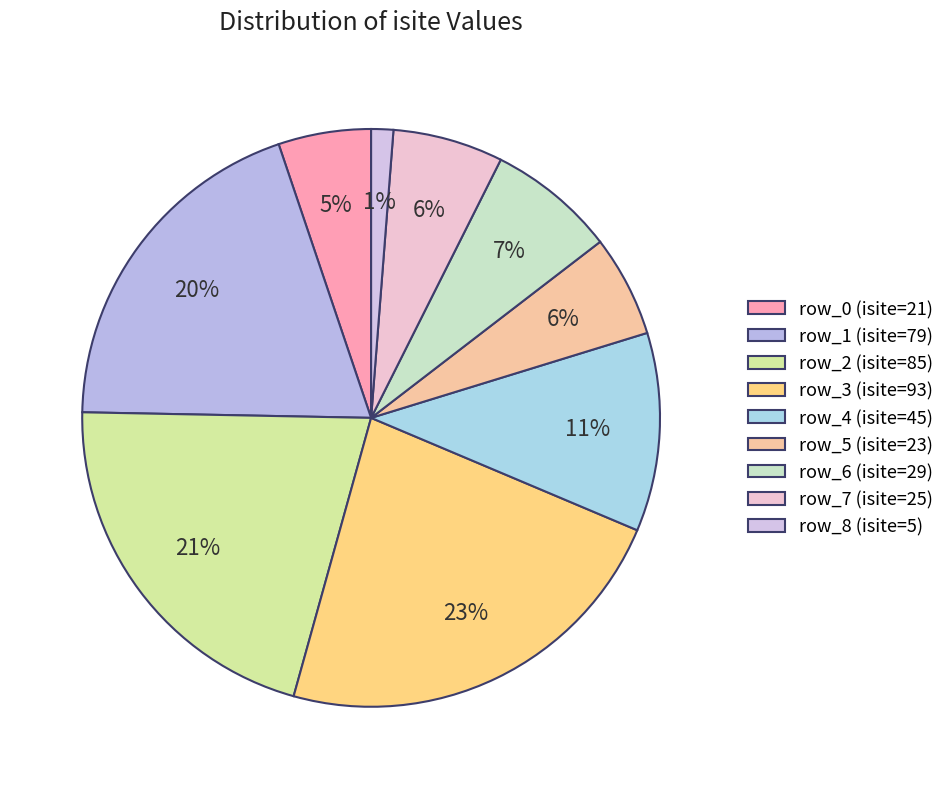

How many slices are in this pie chart?

9